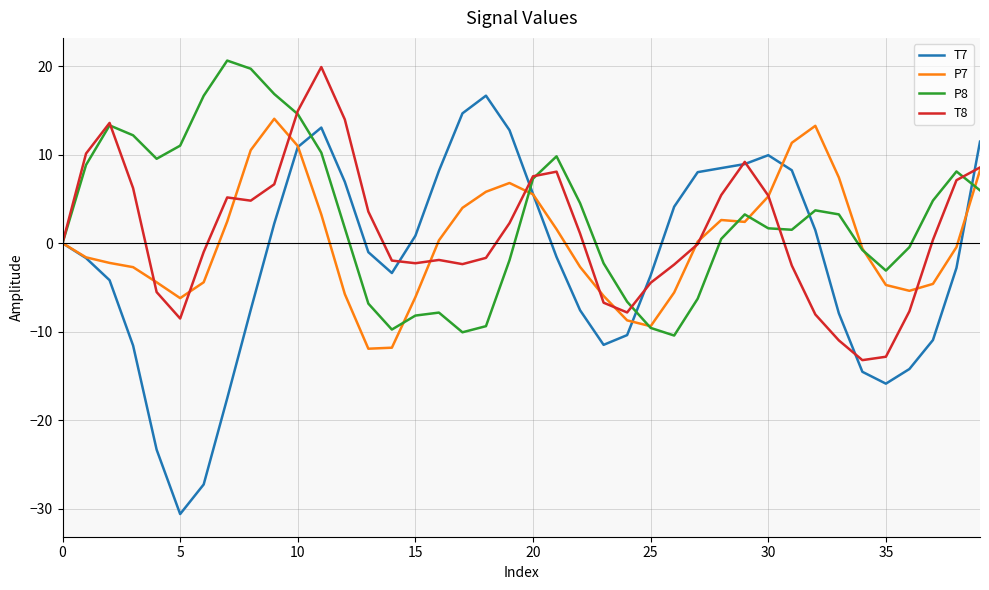

List the series in order of their overall mean, lowest first.

T7, P7, T8, P8